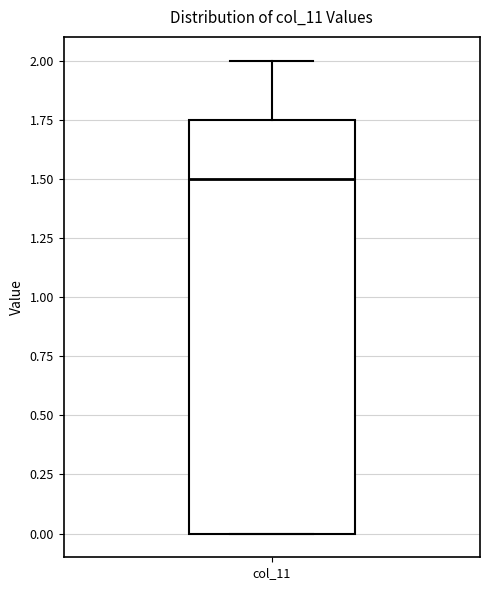

Where is the upper edge of the box for col_11 on the y-axis? The values are not printed on the chart, so give them approximately, as read against the axis.

1.75